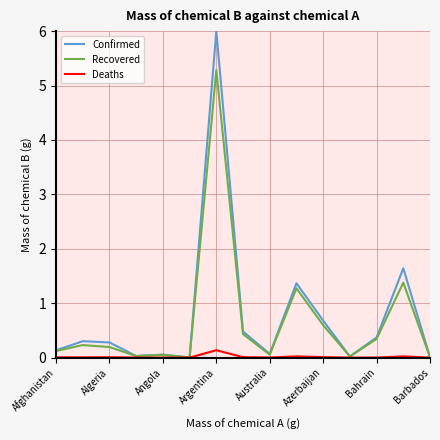

Which series has the largest range (max minus min)?

Confirmed